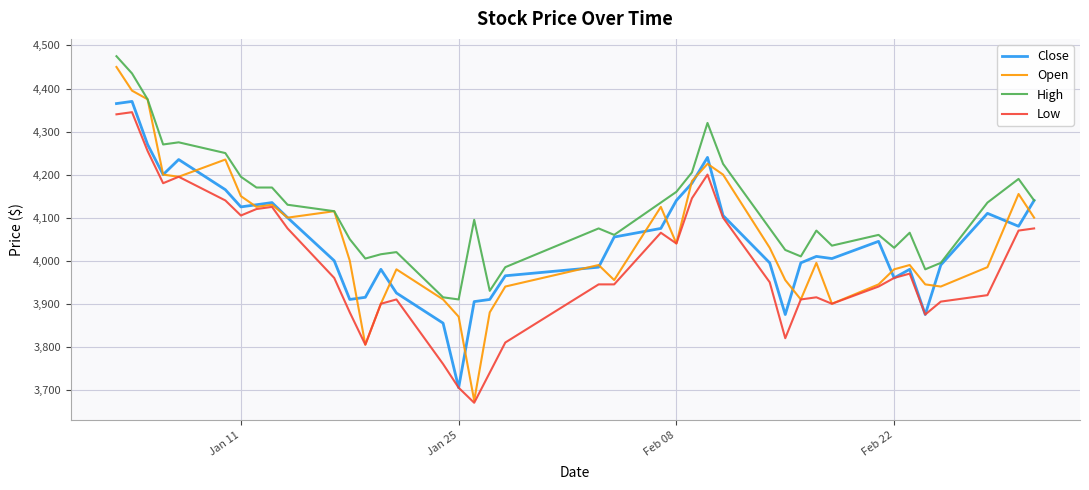

Which series has the largest range (max minus min)?

Open